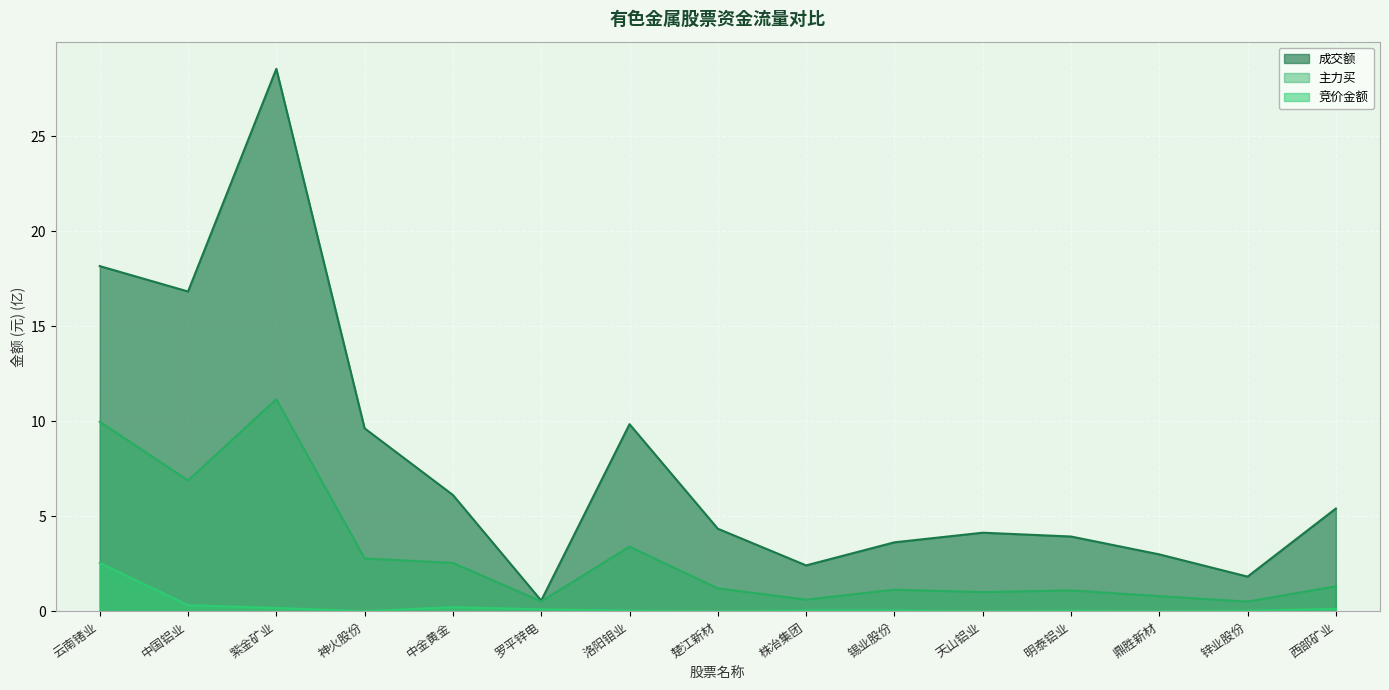

Is the value of 成交额 at 锡业股份 greater than the value of 竞价金额 at 中国铝业?

Yes